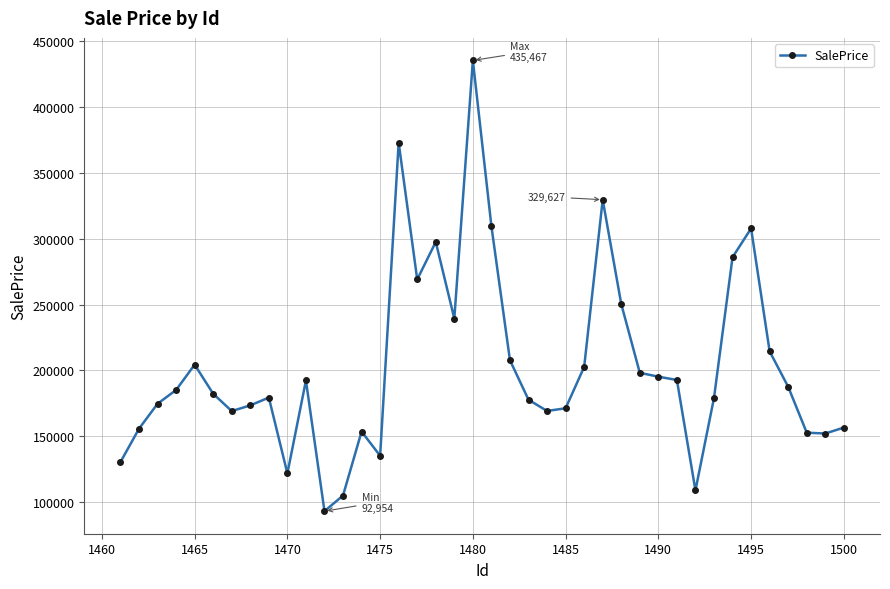

What is the value of the 18th point from the left?

297537.6